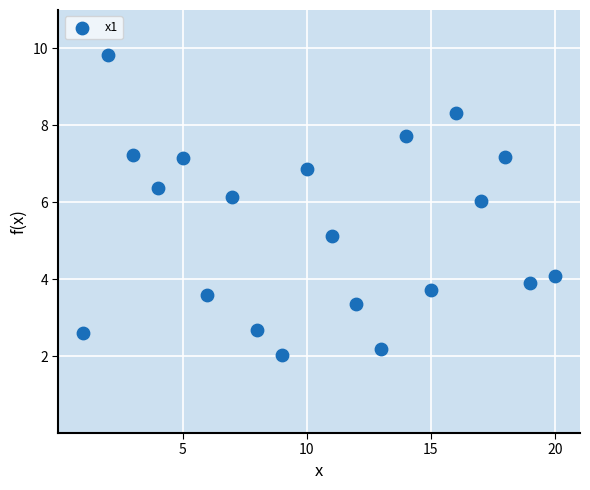

What Y value in the scatter plot is closest to 5?

5.1